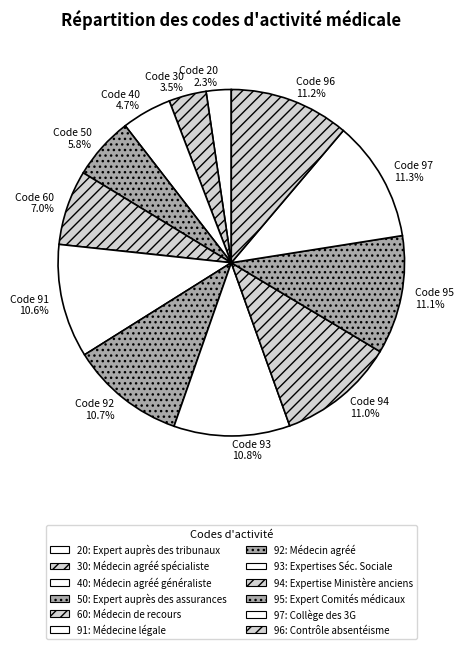

How many segments does this pie chart have?

12